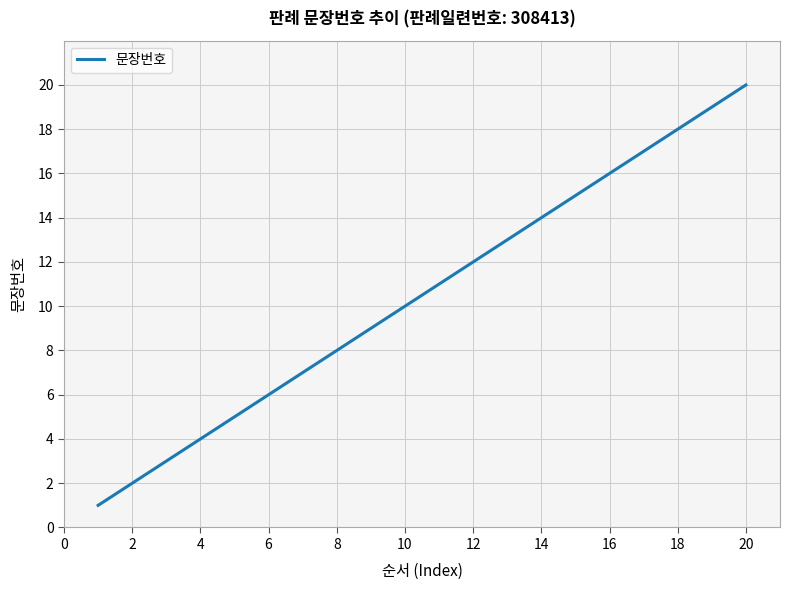

True or false: the data has more than 1 interior local peaks.

False